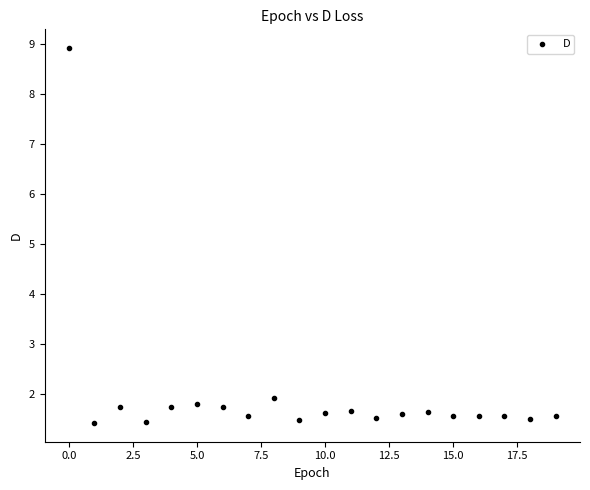

What Y value in the scatter plot is closest to 5?

1.9